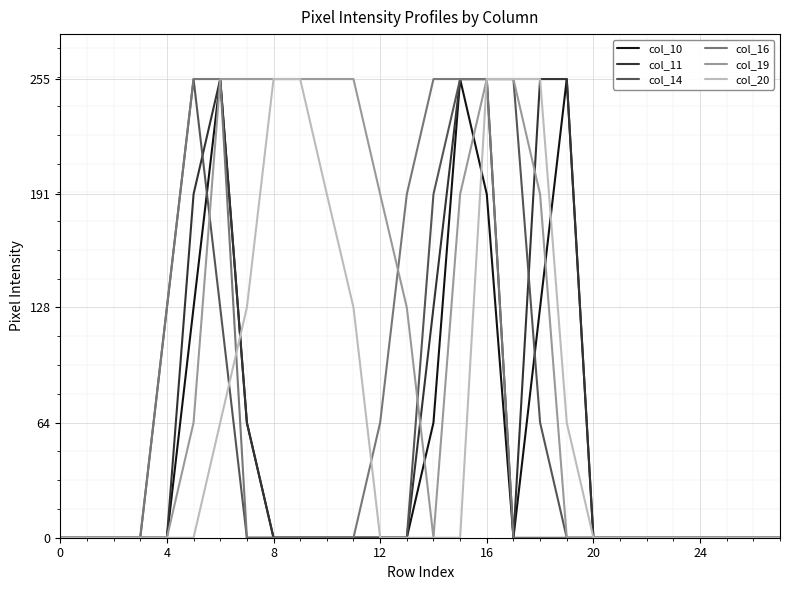

What is the difference between the second highest and minimum values in the col_11 series?

255